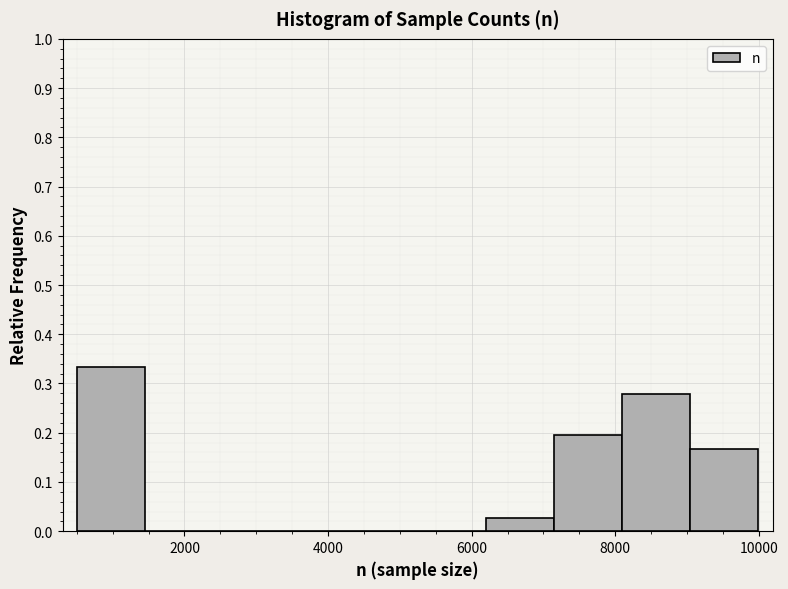

Reading left to right, transcribe this chart: for each bar, give the range it covers on the x-axis and its height. Neither the bar edges nor the heights are printed on the chart, so give them approximately, as read against the axes.

600 to 1400: 0.33
1400 to 2400: 0
2400 to 3400: 0
3400 to 4200: 0
4200 to 5200: 0
5200 to 6200: 0
6200 to 7200: 0.03
7200 to 8000: 0.19
8000 to 9000: 0.28
9000 to 10000: 0.17